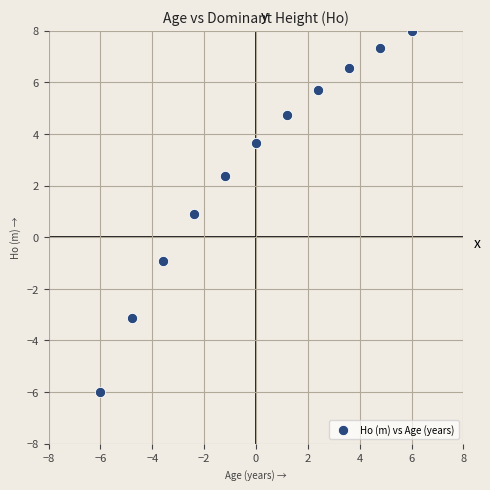

What is the range of Y values (max minus min)?

14.0